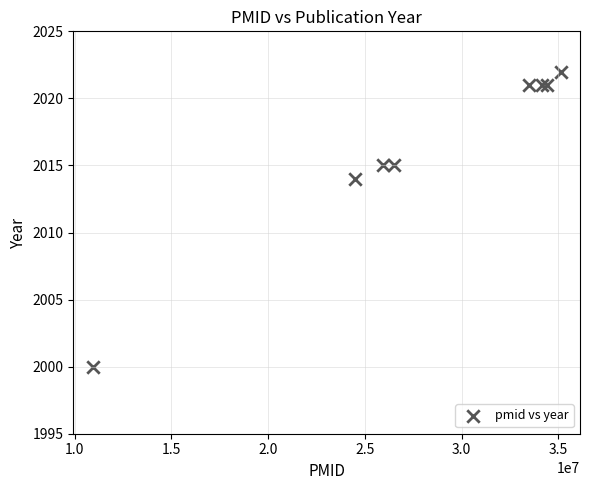

What is the range of Y values (max minus min)?

22